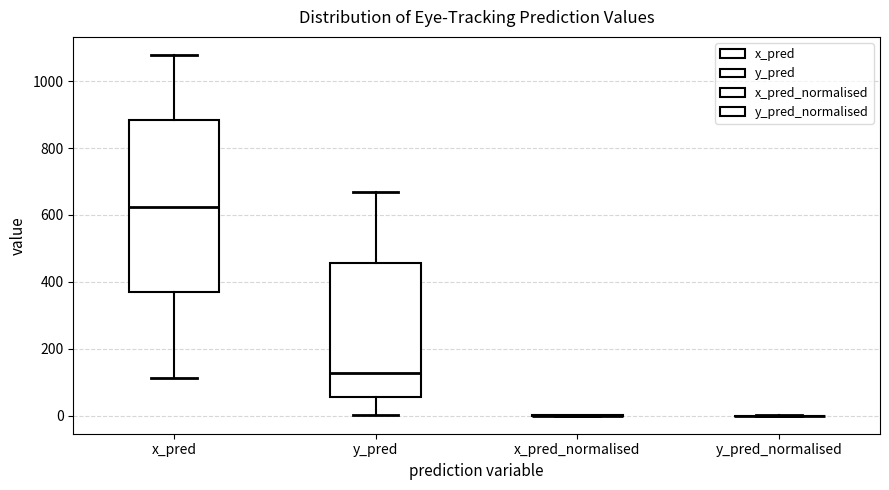

Reading left to right, transcribe this box plot: for each box, give where its median line is, the range the box spans, and where its two whiskers end, as read against the y-axis. The values are not printed on the chart, so give them approximately, as read against the axis.

x_pred: median 620, box 380 to 880, whiskers 120 to 1080
y_pred: median 120, box 60 to 460, whiskers 0 to 660
x_pred_normalised: box collapsed to a line at 0, whiskers 0 to 0
y_pred_normalised: box collapsed to a line at 0, whiskers 0 to 0